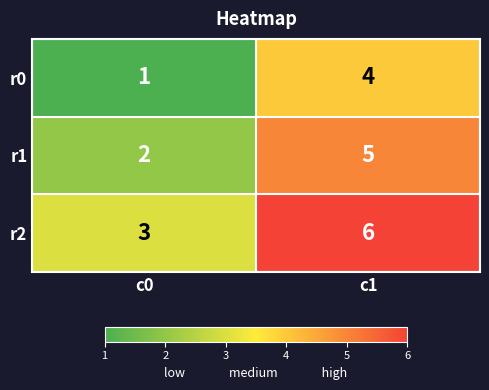

List the series in order of their peak value, lowest first.

r0, r1, r2